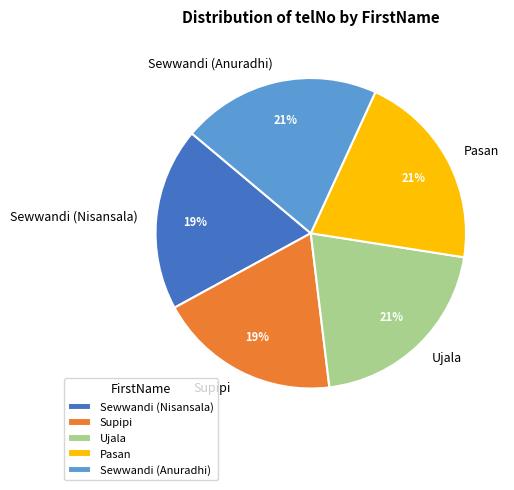

The Sewwandi (Nisansala) slice represents 8% of the pie. True or false?

False